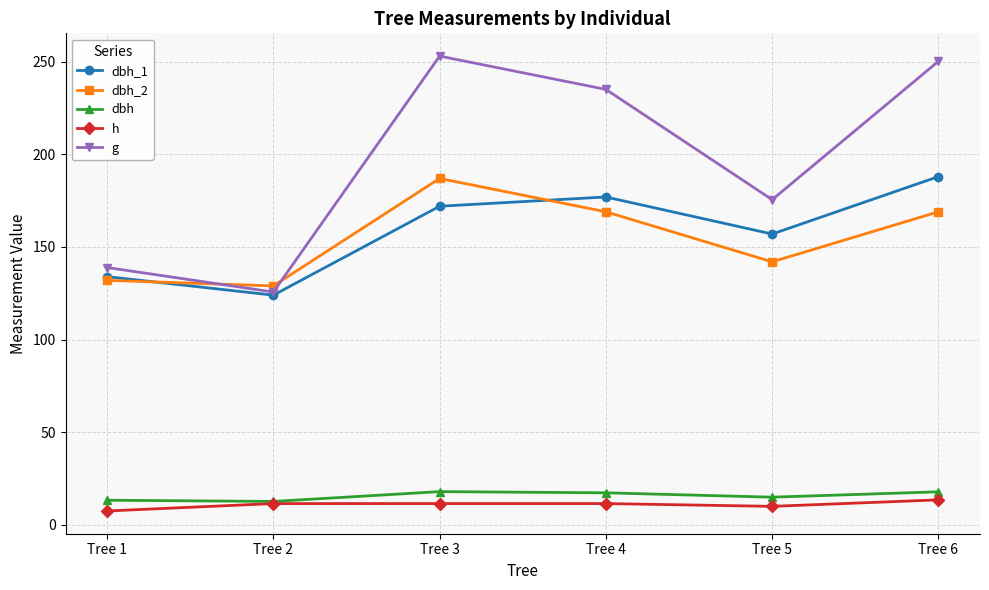

Is this an area chart (filled region under the line)?

No